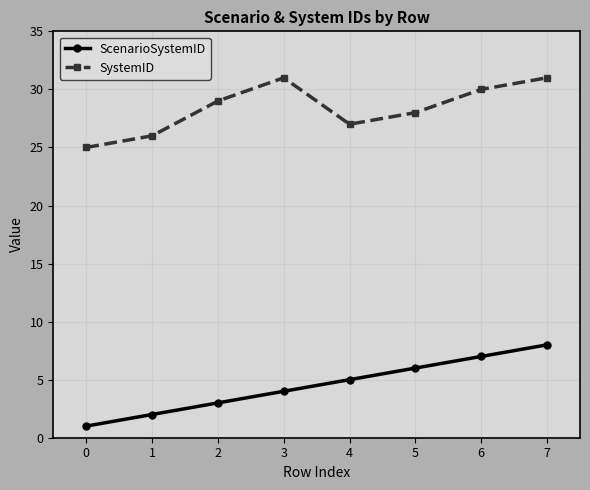

At 3, list the series in order from largest to smallest.

SystemID, ScenarioSystemID